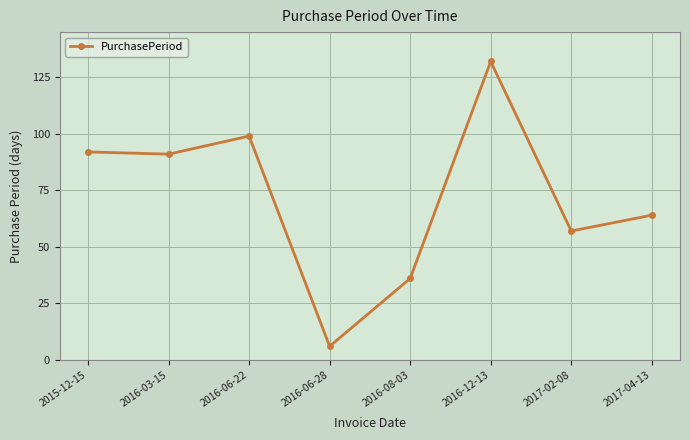

Where is the data nearest to the value 69?

2017-04-13